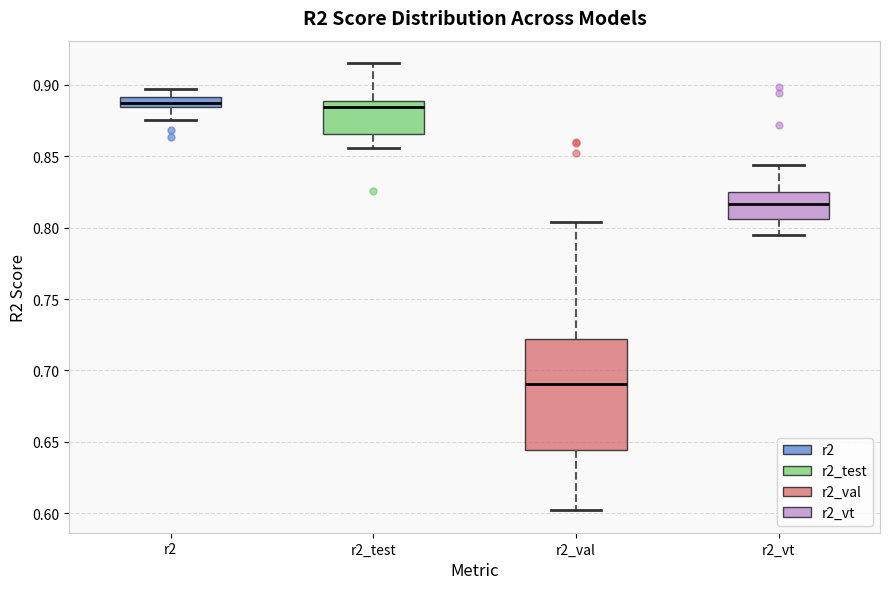

Which box has the lowest median line?

r2_val